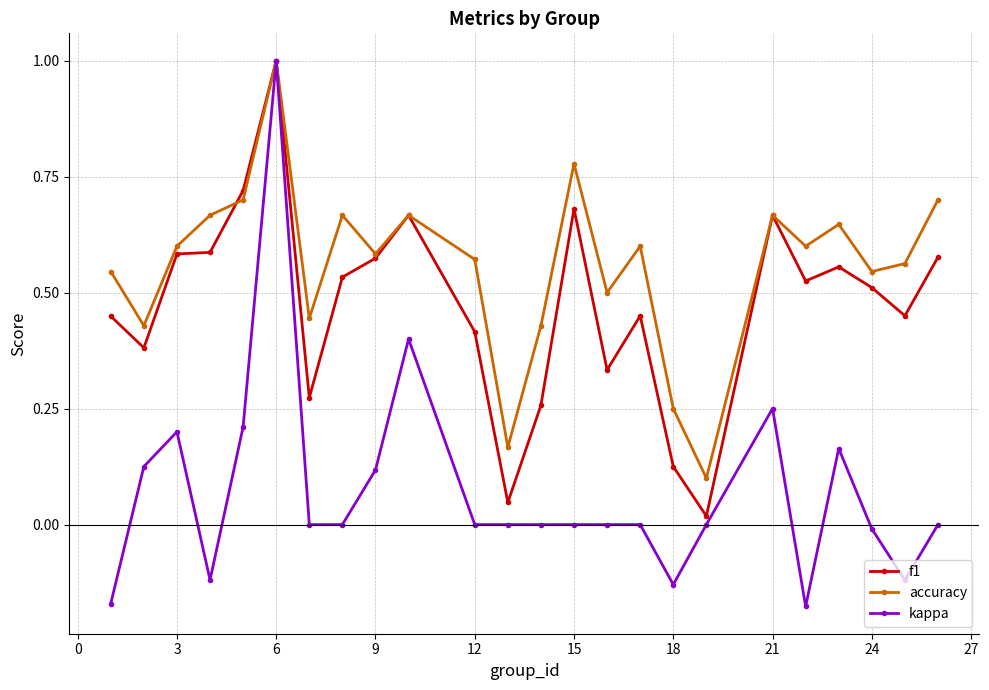

Which series has the largest total across all categories?

accuracy